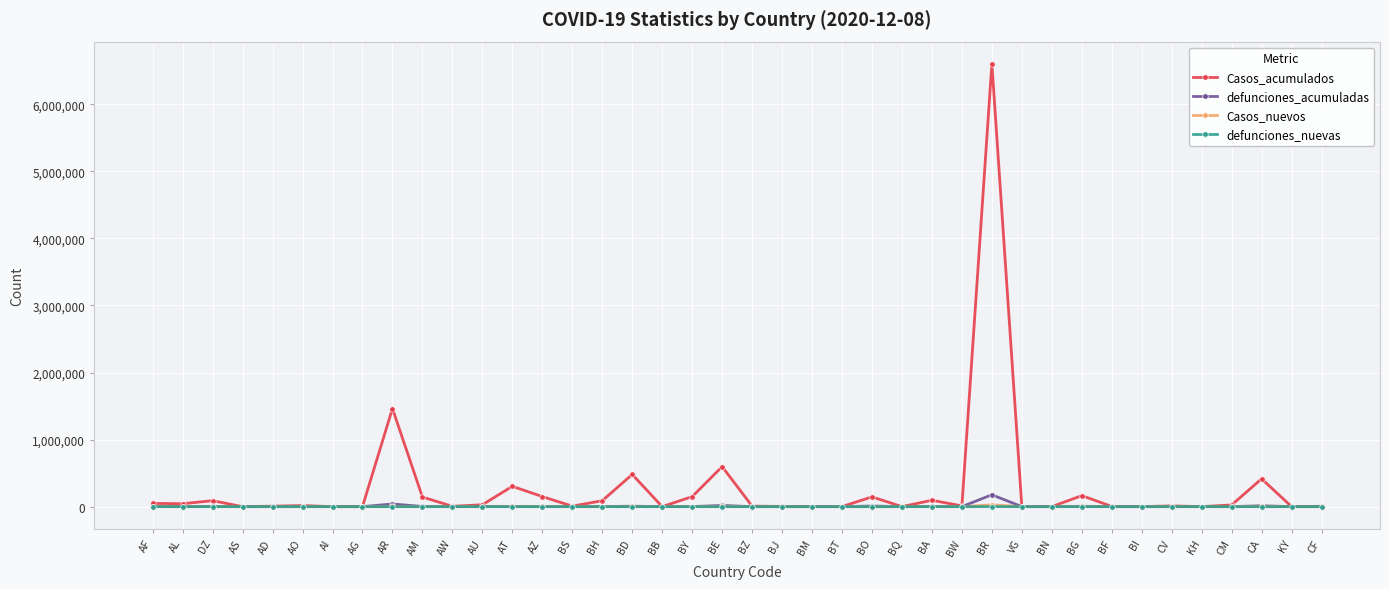

Which series changed the most between AO and AR?

Casos_acumulados